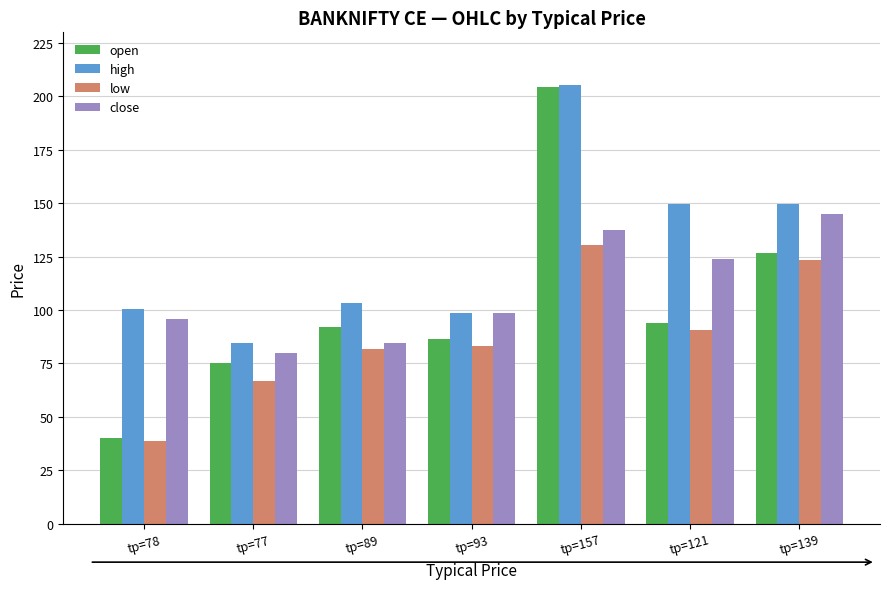

What is the difference between the open values at tp=78 and tp=89?

51.6